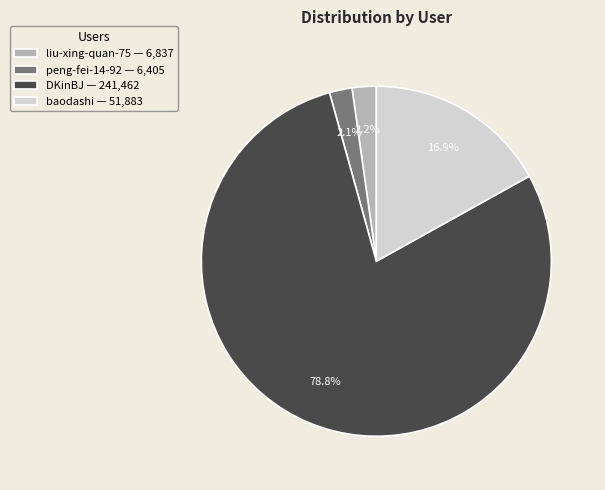

Is there a majority slice in this chart?

Yes